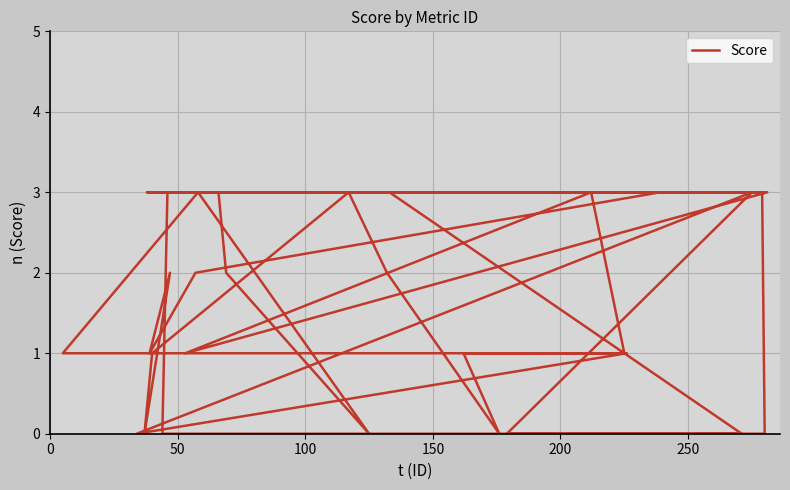

How many distinct data groups are displayed?

1